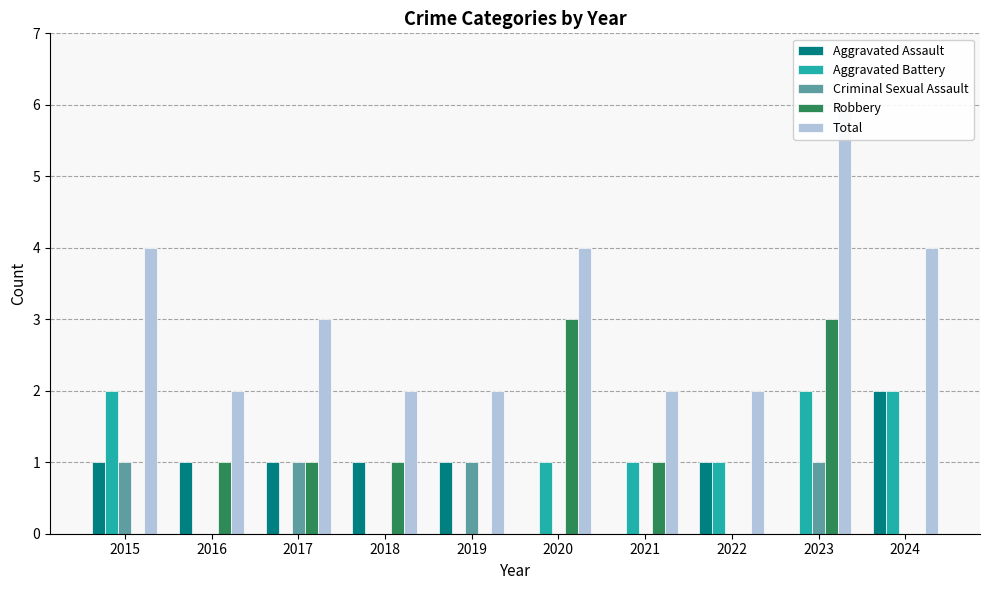

What is the sum of all Criminal Sexual Assault values?

4